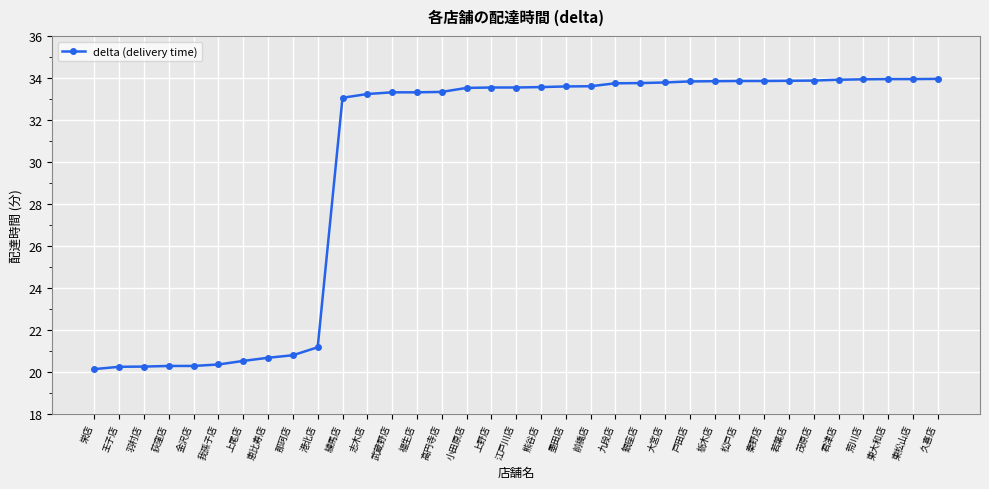

What is the value of the 20th point from the left?

33.6